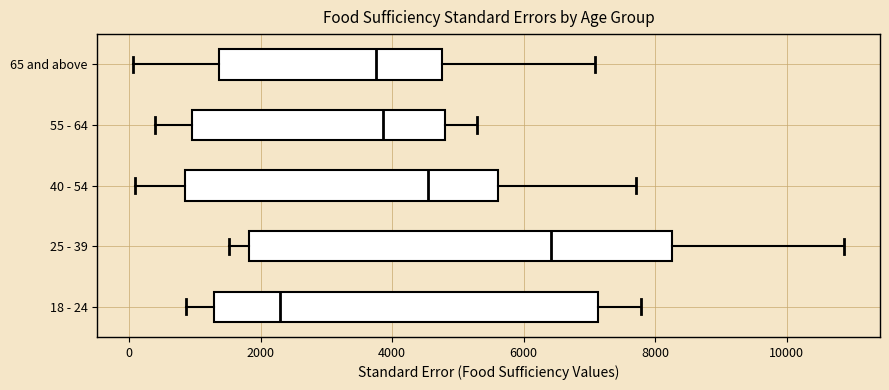

Reading bottom to top, transcribe this box plot: for each box, give where its median line is, the range the box spans, and where its two whiskers end, as read against the x-axis. The values are not printed on the chart, so give them approximately, as read against the axis.

18 - 24: median 2400, box 1200 to 7200, whiskers 800 to 7800
25 - 39: median 6400, box 1800 to 8200, whiskers 1600 to 10800
40 - 54: median 4600, box 800 to 5600, whiskers 0 to 7800
55 - 64: median 3800, box 1000 to 4800, whiskers 400 to 5200
65 and above: median 3800, box 1400 to 4800, whiskers 0 to 7000